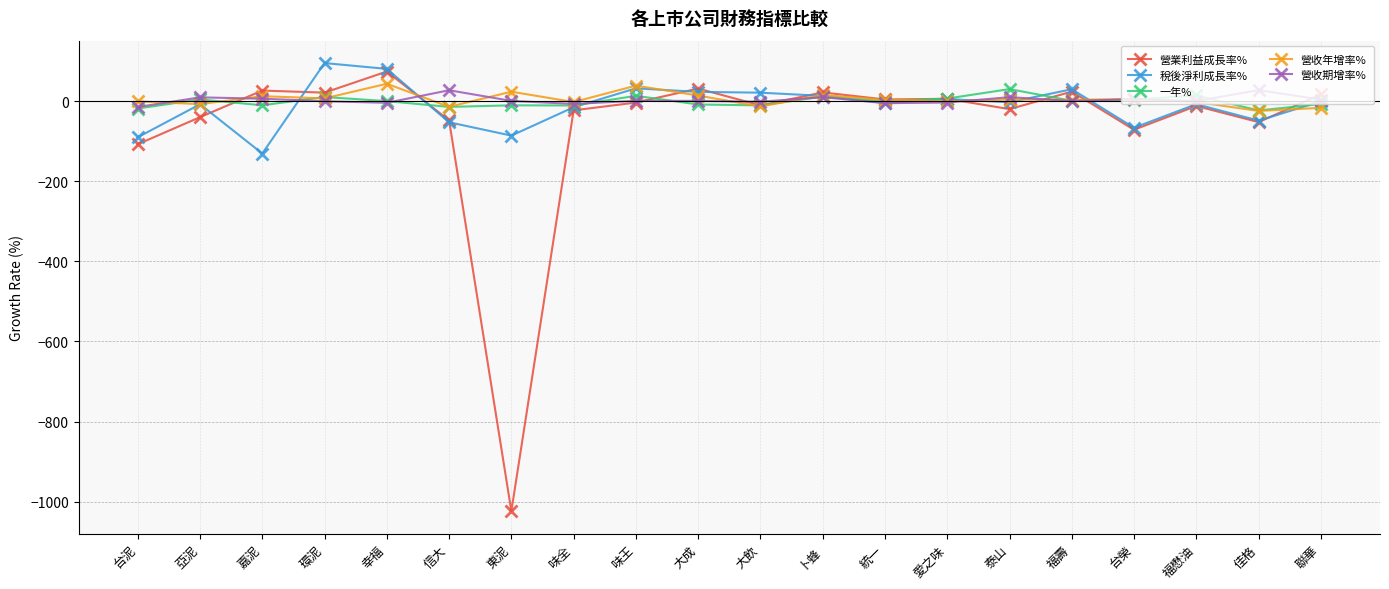

What is the difference between the 稅後淨利成長率% values at 福懋油 and 亞泥?

0.2